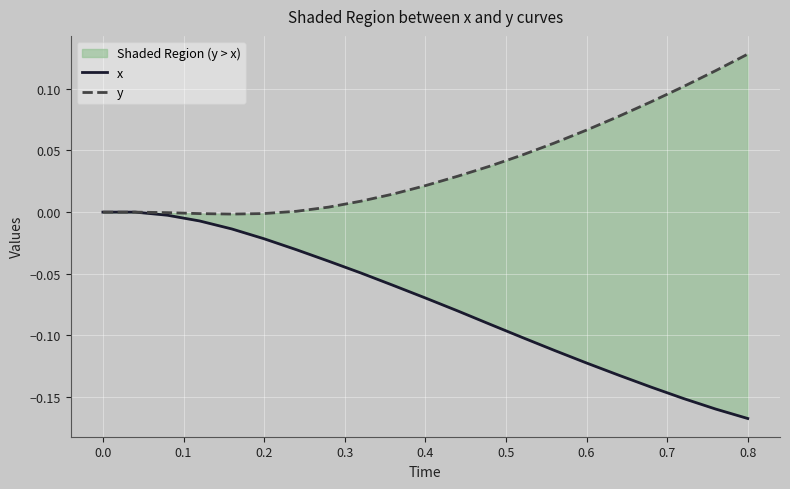

What are all the series names shown in the legend?

x, y